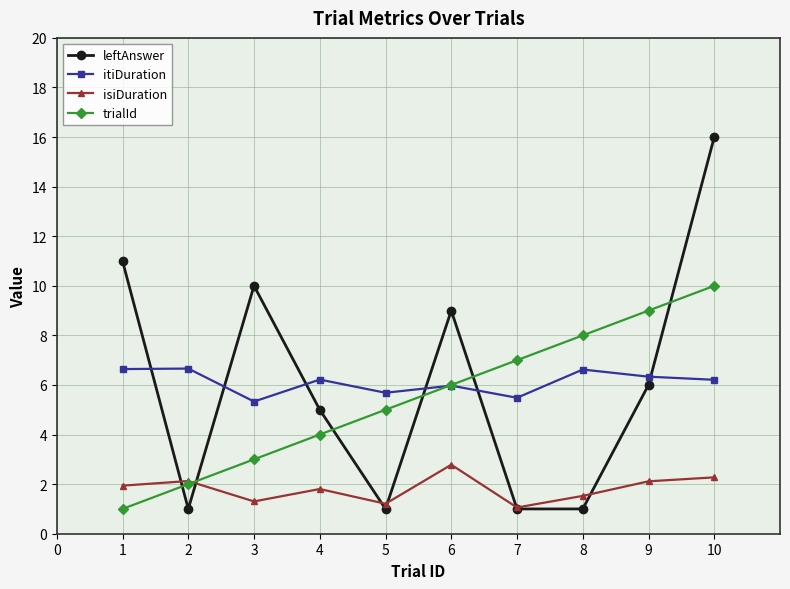

Rank the series at 3 from highest to lowest value.

leftAnswer, itiDuration, trialId, isiDuration